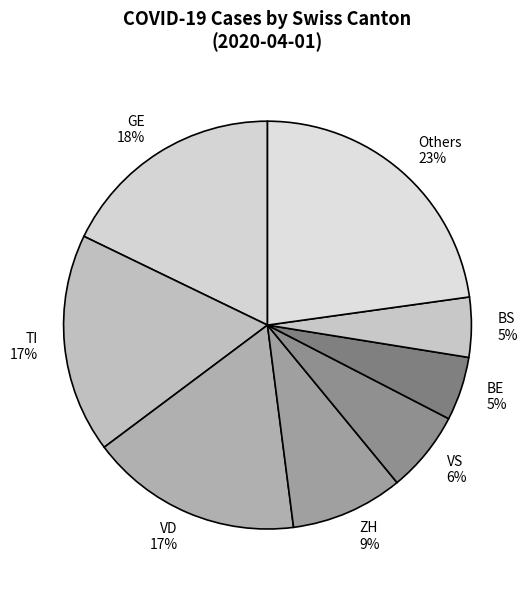

Which has a higher value, ZH or BE?

ZH